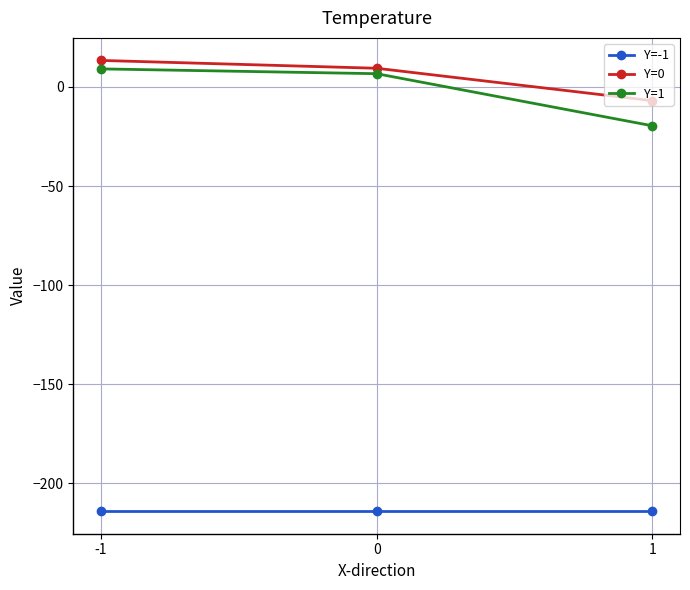

How many data points in Y=0 are above 9?

2